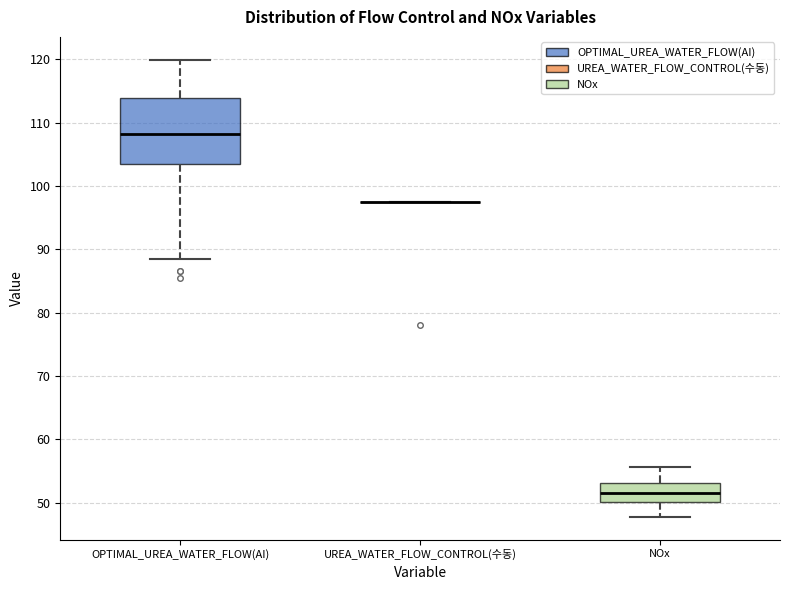

Reading left to right, transcribe this box plot: for each box, give where its median line is, the range the box spans, and where its two whiskers end, as read against the y-axis. The values are not printed on the chart, so give them approximately, as read against the axis.

OPTIMAL_UREA_WATER_FLOW(AI): median 108, box 103 to 114, whiskers 88 to 120
UREA_WATER_FLOW_CONTROL(수동): box collapsed to a line at 98, whiskers 98 to 98
NOx: median 52, box 50 to 53, whiskers 48 to 56